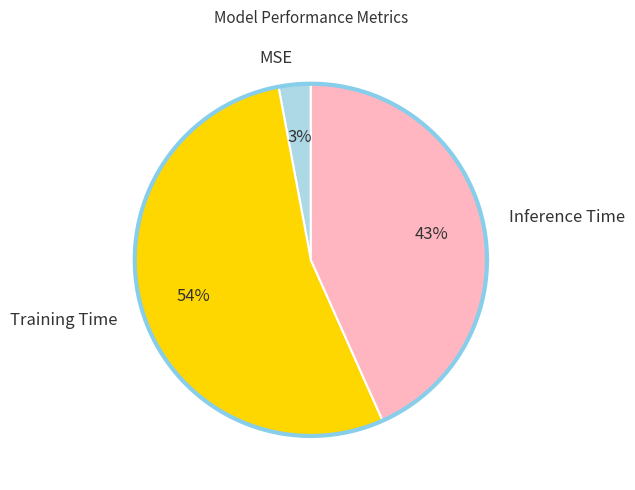

How many slices are in this pie chart?

3